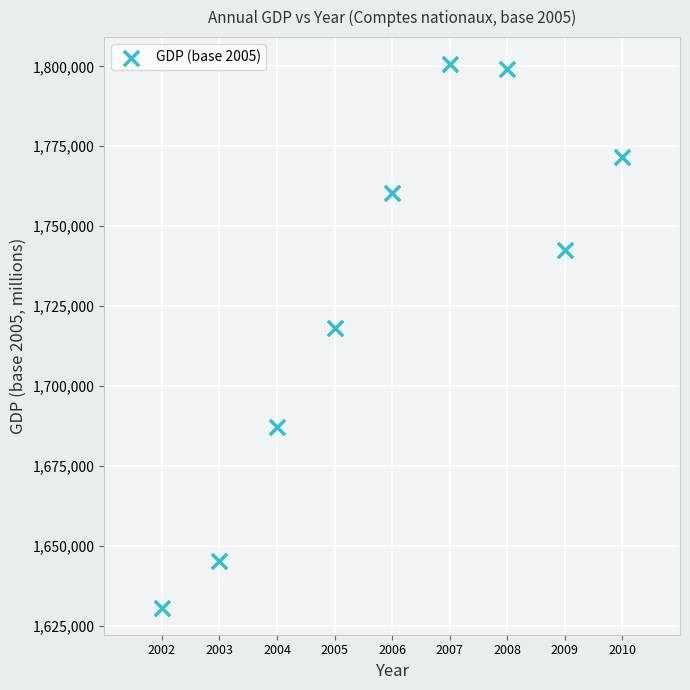

What Y value in the scatter plot is closest to 1715676?

1718047